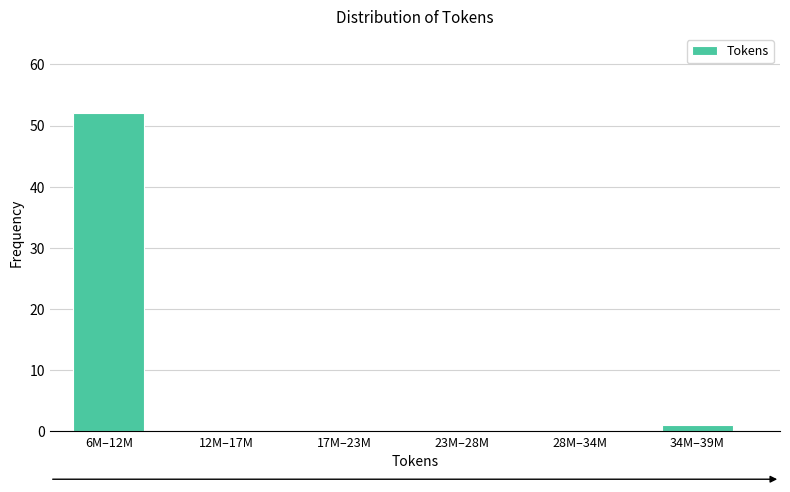

Reading right to left, list all the values displayed in this chart.

34M–39M=1	28M–34M=0	23M–28M=0	17M–23M=0	12M–17M=0	6M–12M=52